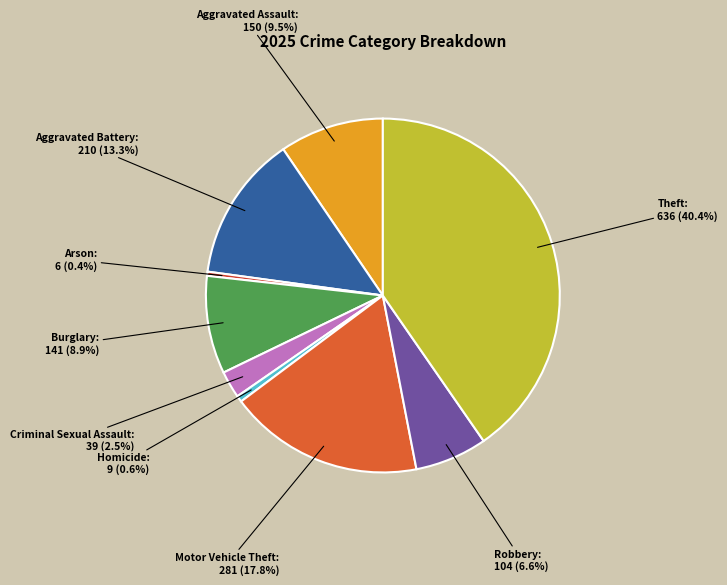

Does Motor Vehicle Theft account for over 50% of the chart?

No